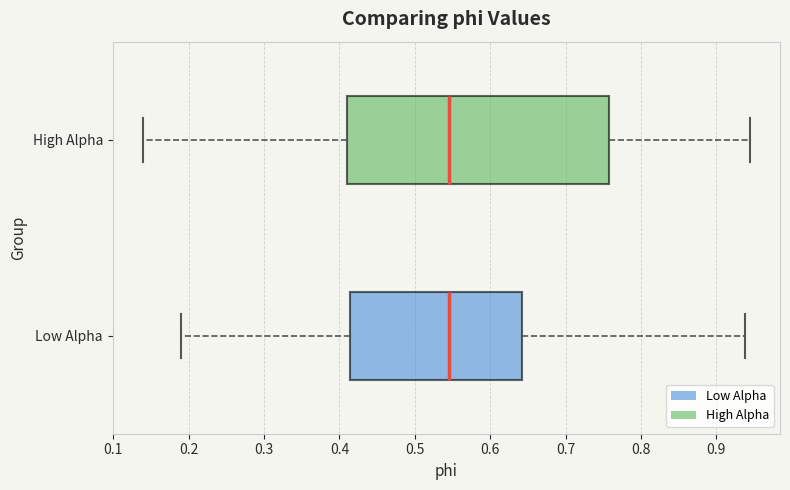

Comparing the boxes themselves (not the whiskers), which one is the widest?

High Alpha